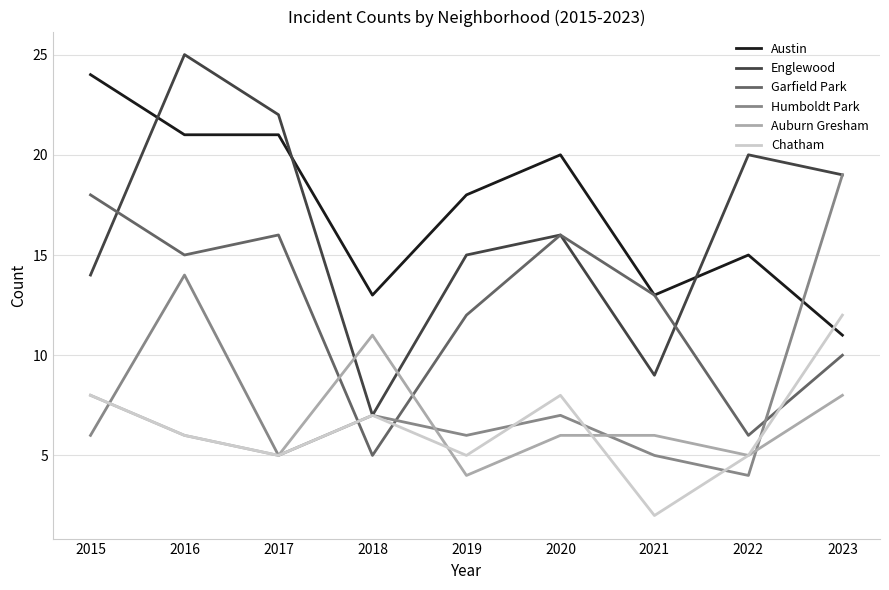

What are all the series names shown in the legend?

Austin, Englewood, Garfield Park, Humboldt Park, Auburn Gresham, Chatham